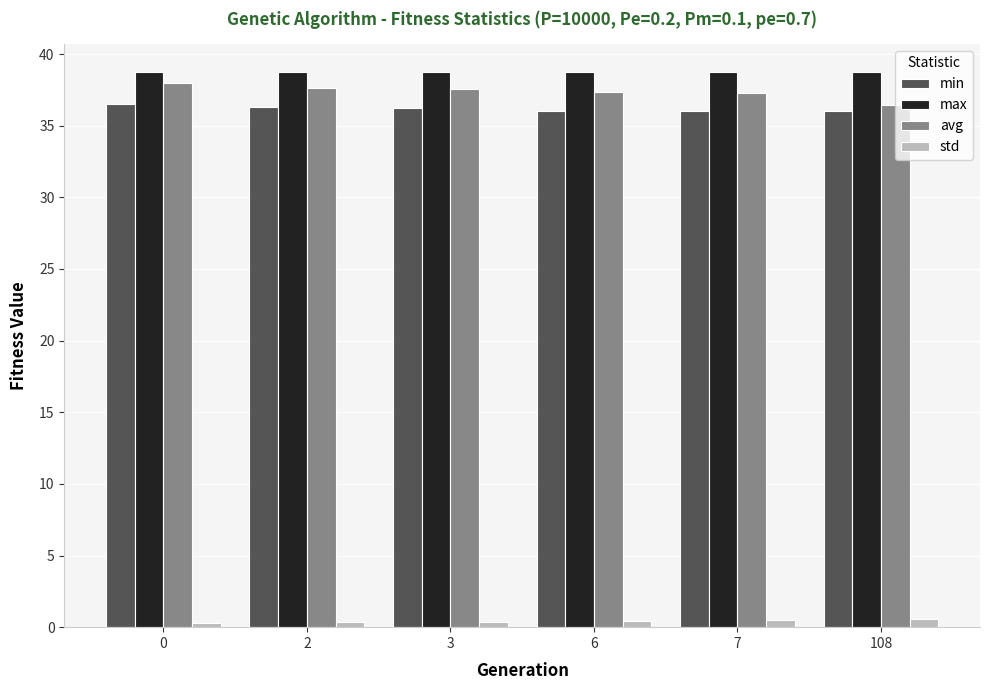

What are all the series names shown in the legend?

min, max, avg, std